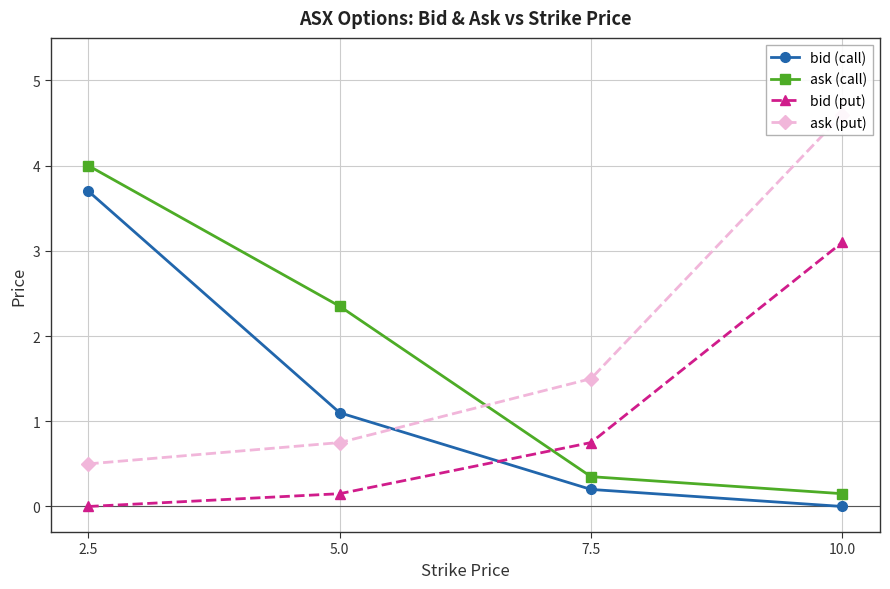

How many times do ask (call) and bid (put) cross each other?

1